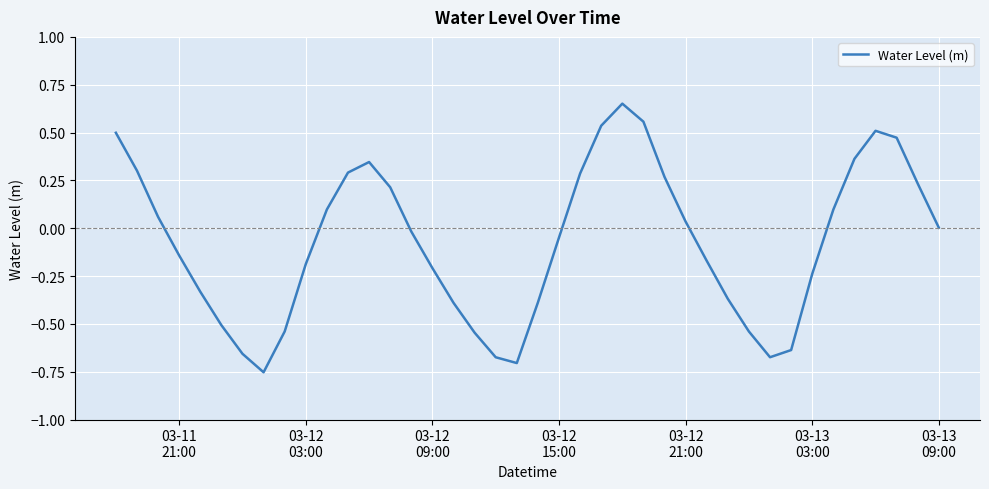

What is the difference between the maximum and minimum values?

1.4